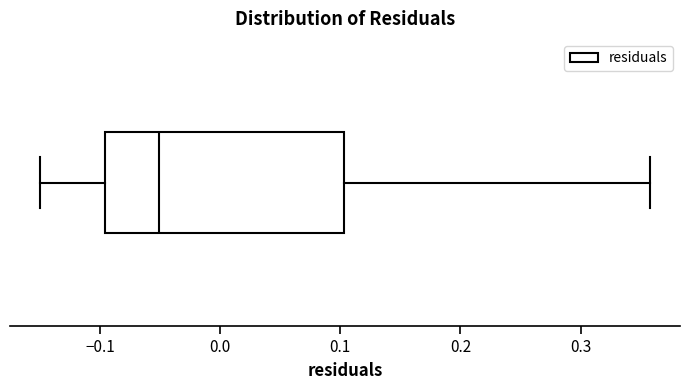

Where is the left edge of the box on the x-axis? The values are not printed on the chart, so give them approximately, as read against the axis.

-0.10